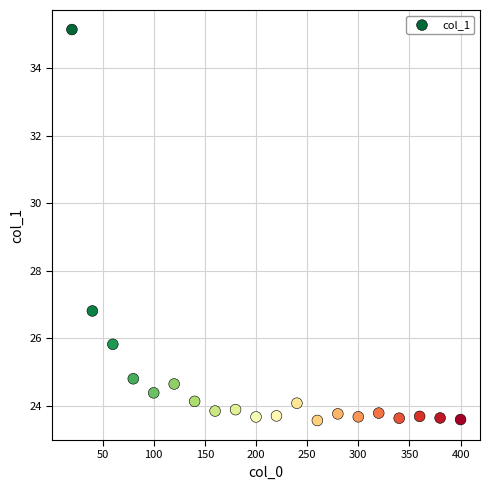

What Y value in the scatter plot is closest to 29?

26.8